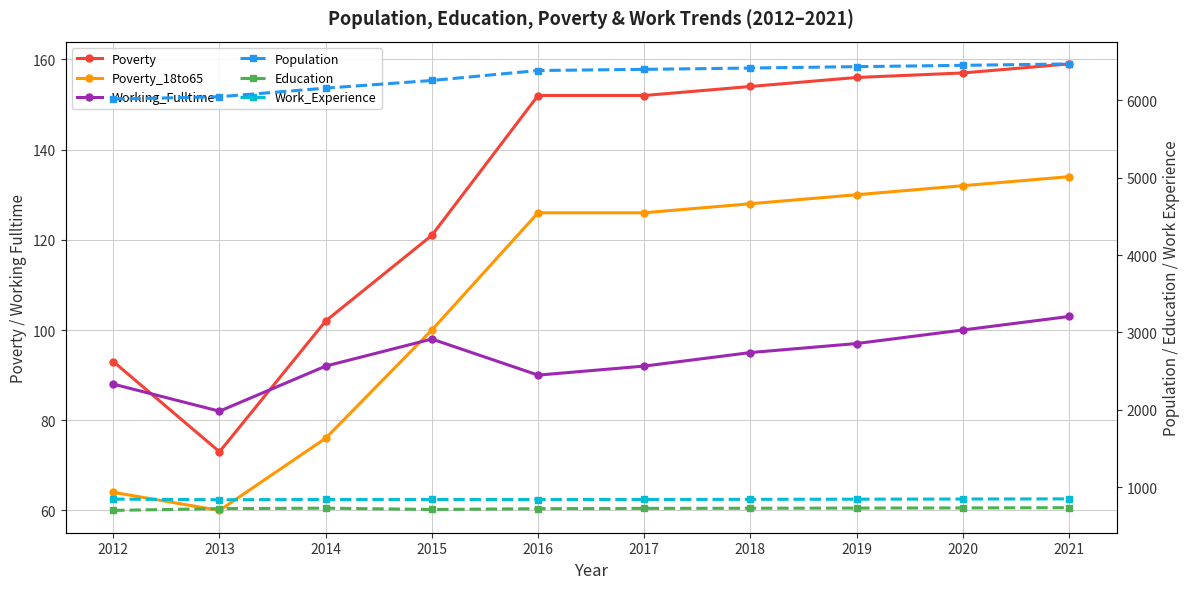

Which series has the widest spread of values?

Population